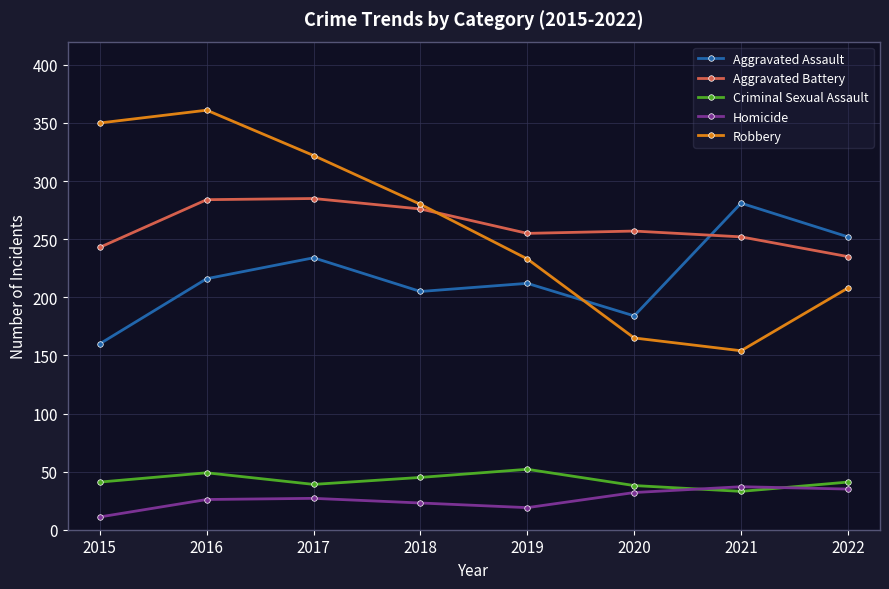

Does the chart have visible grid lines?

Yes